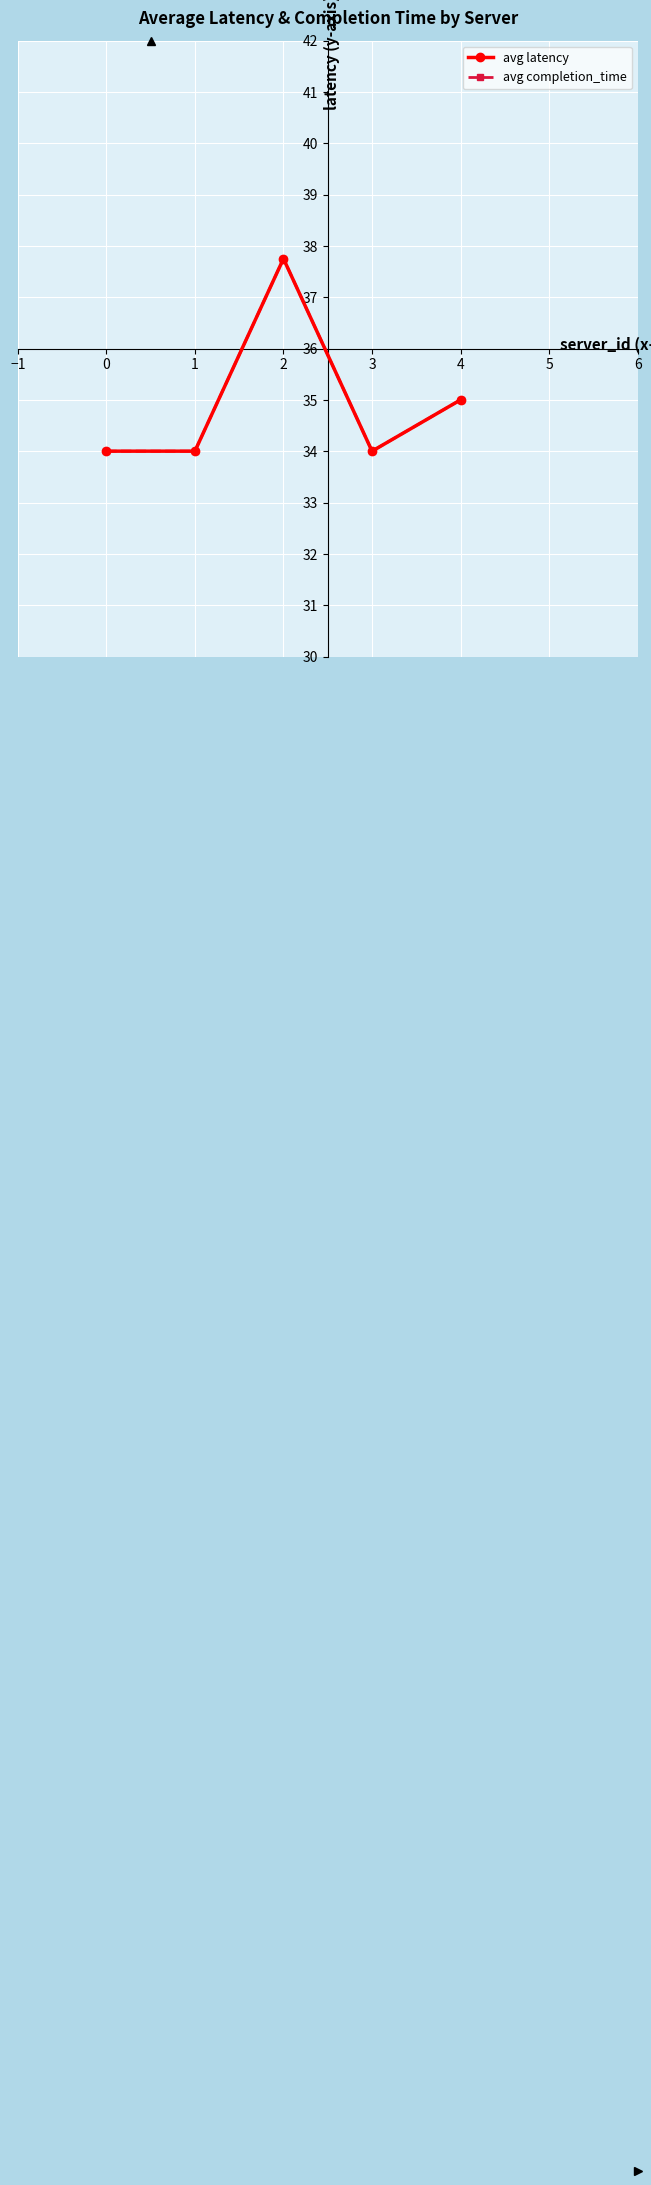

How many lines are shown in the chart?

2